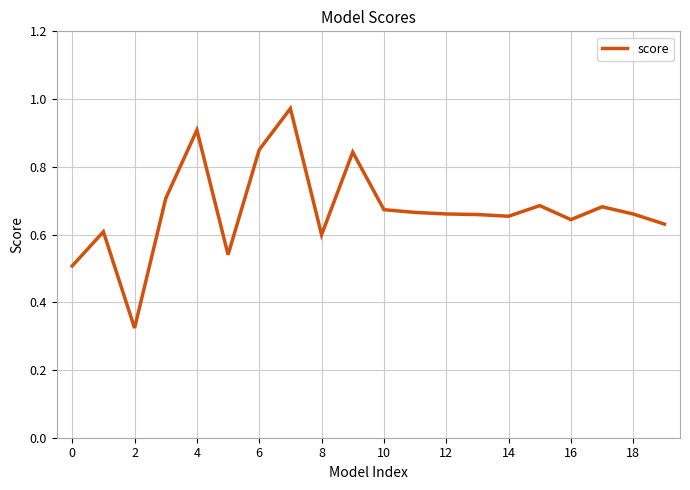

Between 12 and 4, which is larger?

4